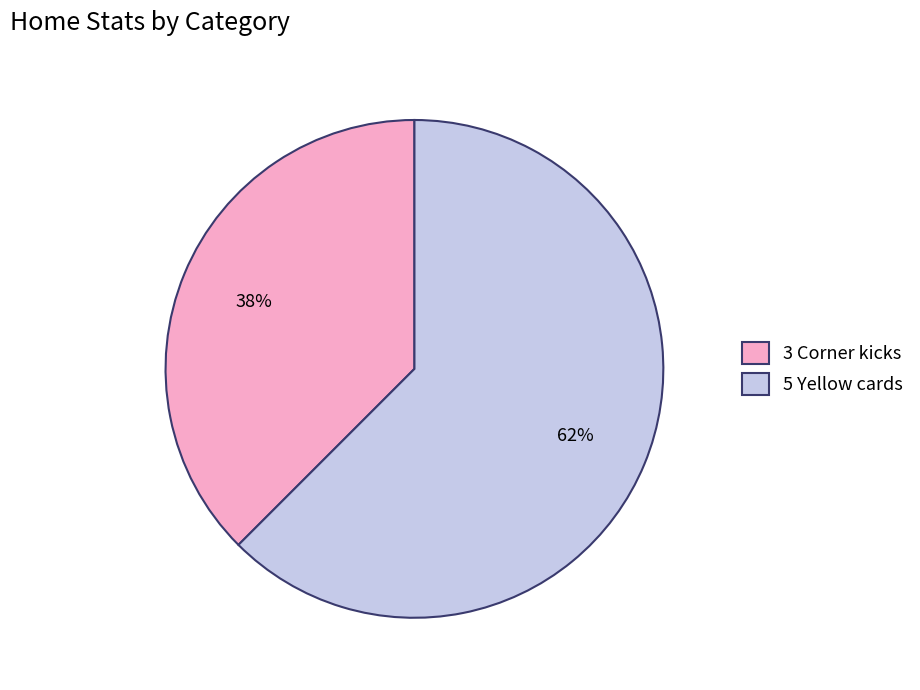

Do 3 Corner kicks and 5 Yellow cards together represent more than half of the pie?

Yes